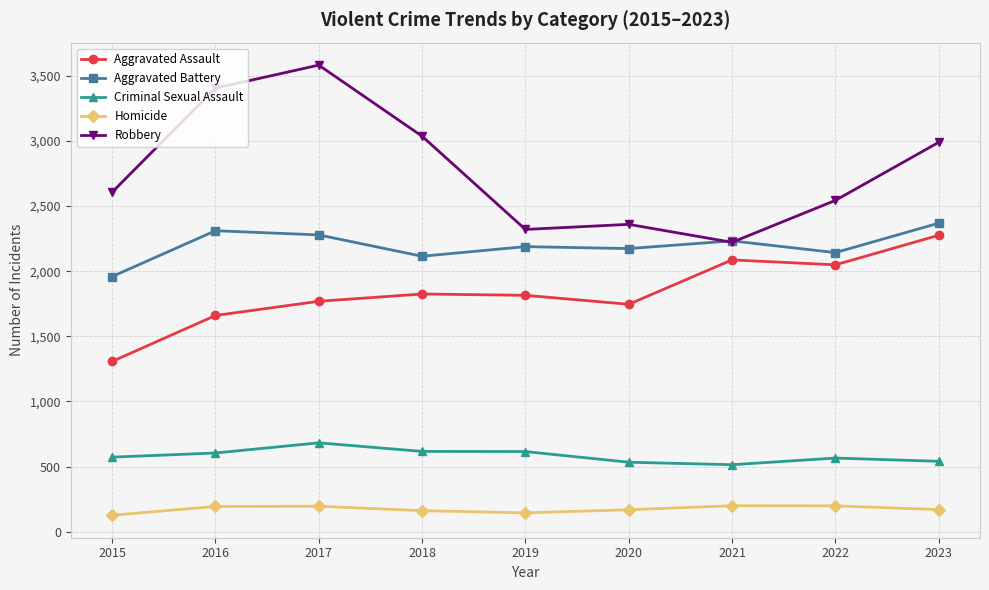

In Aggravated Battery, how many points are higher than both neighbors (excluding endpoints)?

3